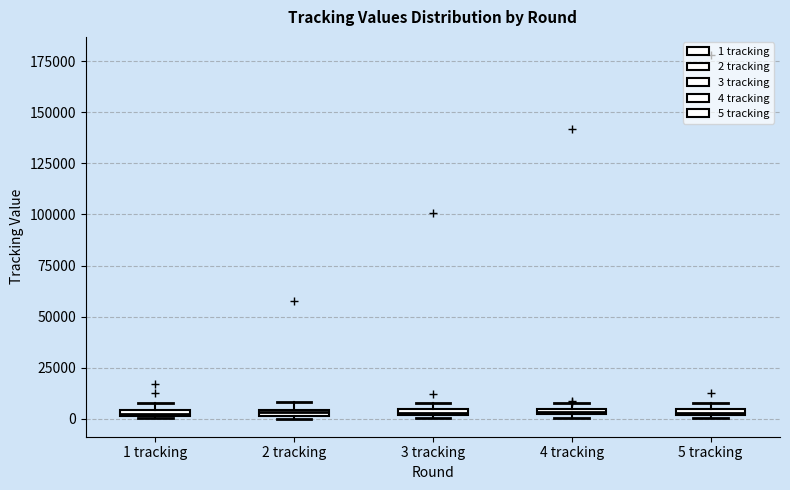

Where is the upper edge of the box for 5 tracking on the y-axis? The values are not printed on the chart, so give them approximately, as read against the axis.

5000